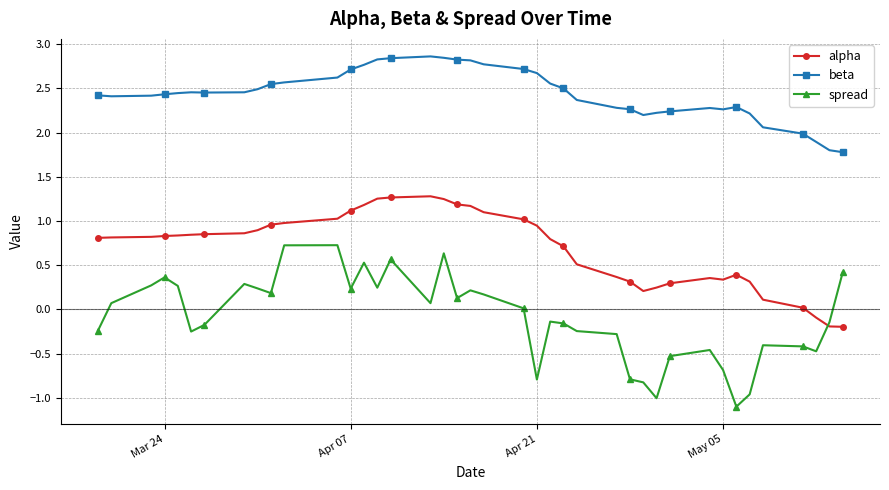

Which series has the widest spread of values?

spread